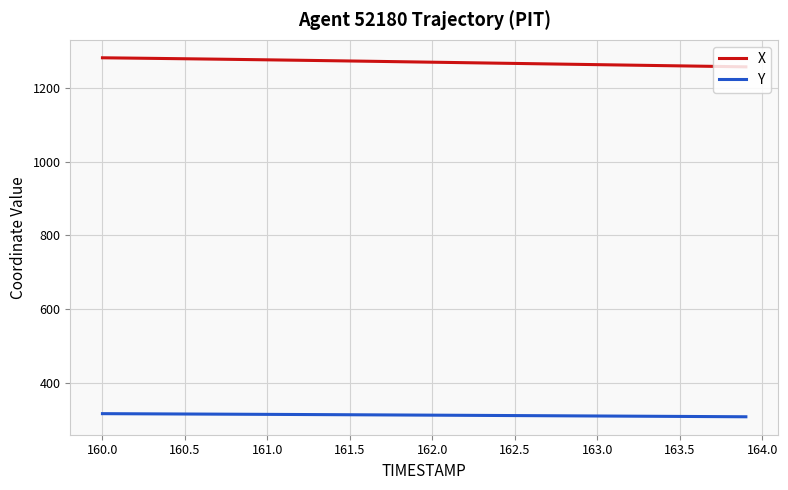

What is the average value of the Y series?

312.1